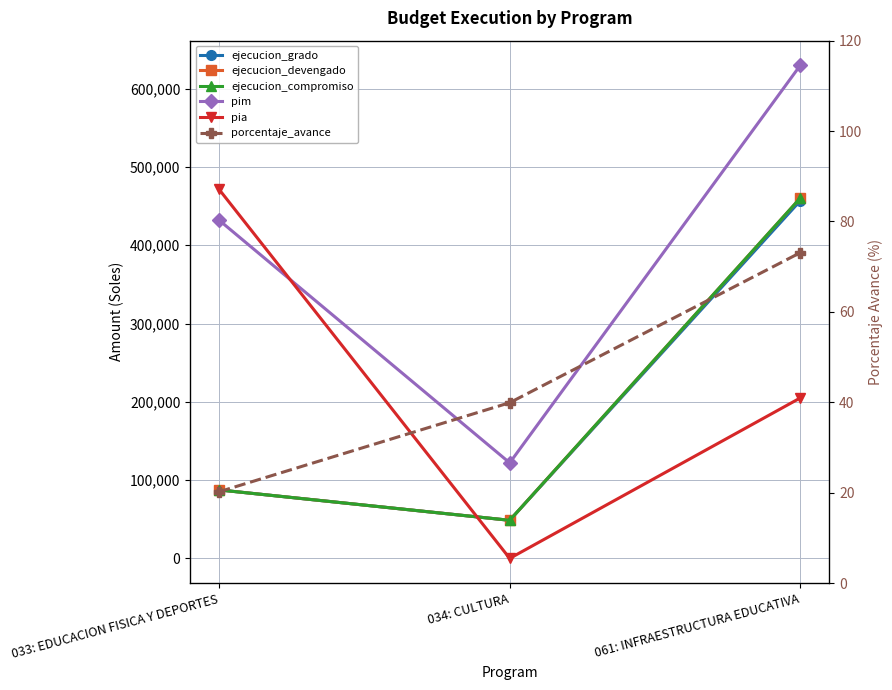

Which series has the largest total across all categories?

pim